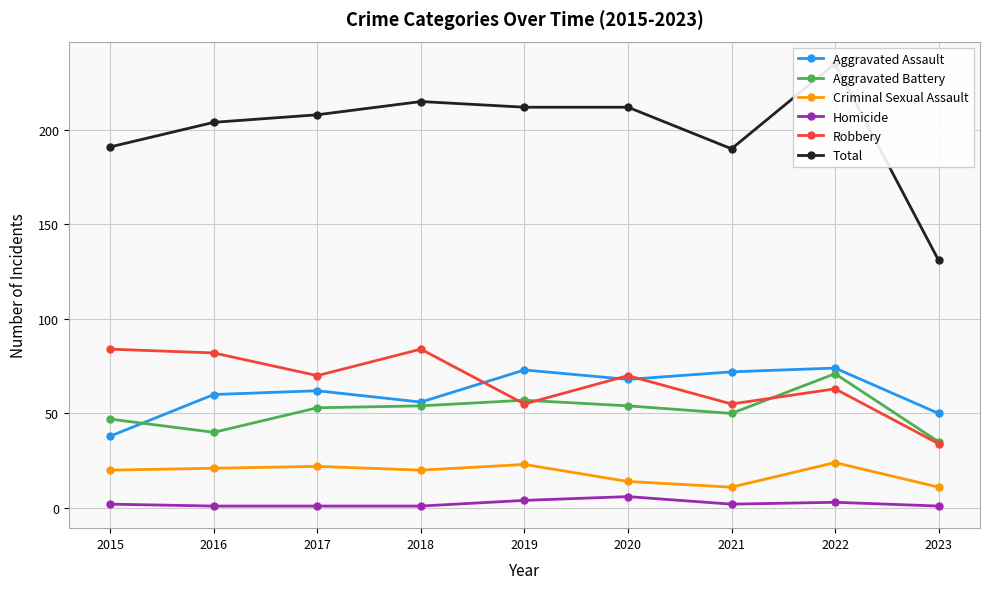

Which series has the widest spread of values?

Total